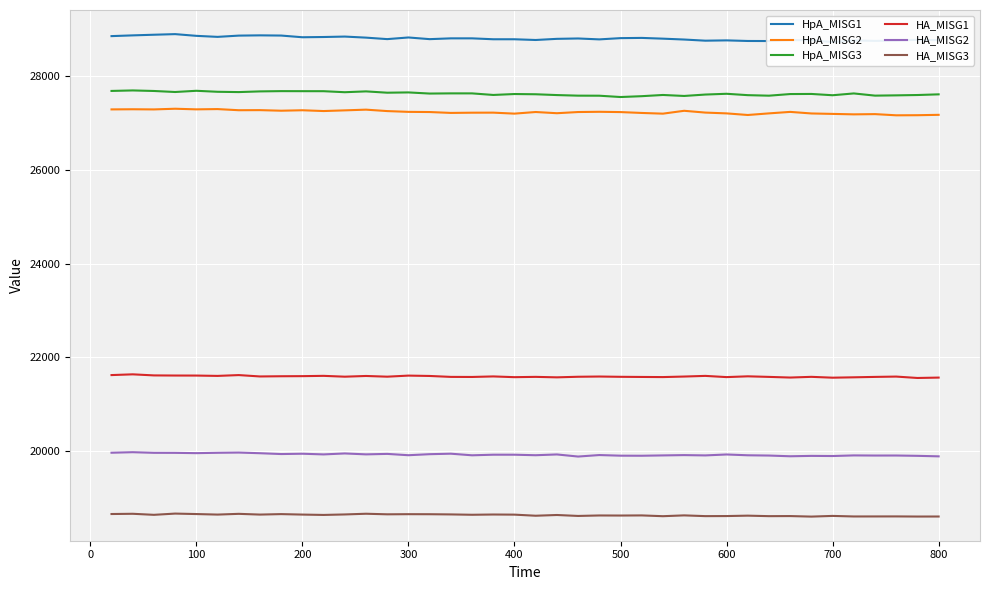

What is the difference between the maximum and minimum values in the HA_MISG3 series?

64.4